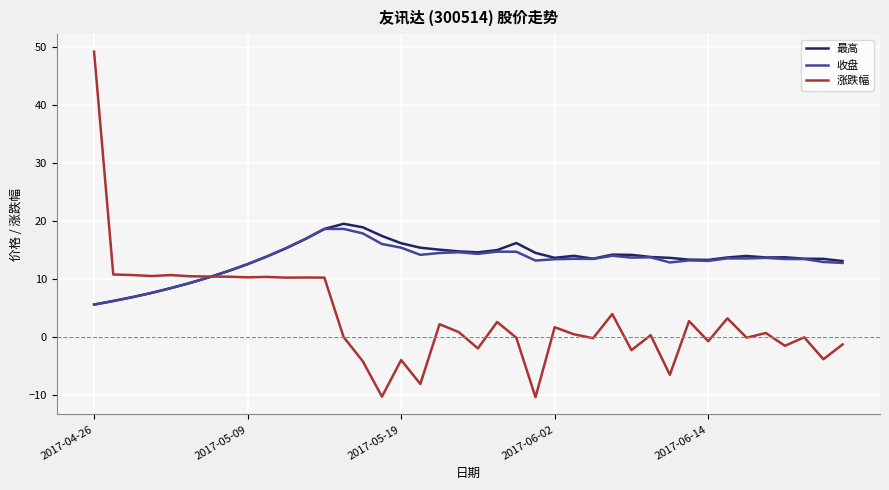

Does the chart have visible grid lines?

Yes